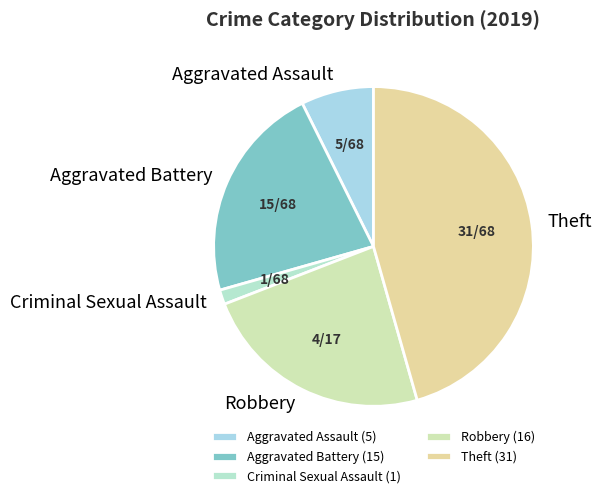

True or false: Robbery accounts for 31% of the total.

False